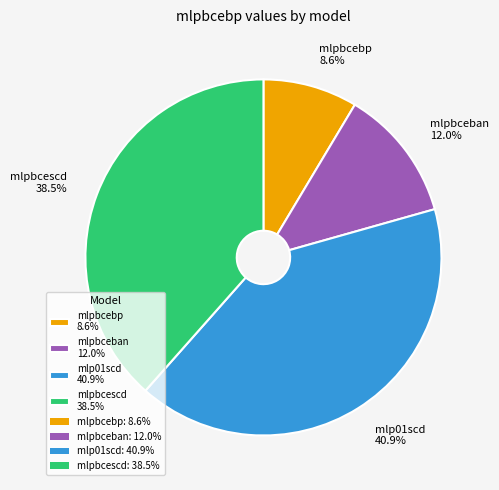

To the nearest percent, what is the difference between the largest and smallest slice percentages?

32%